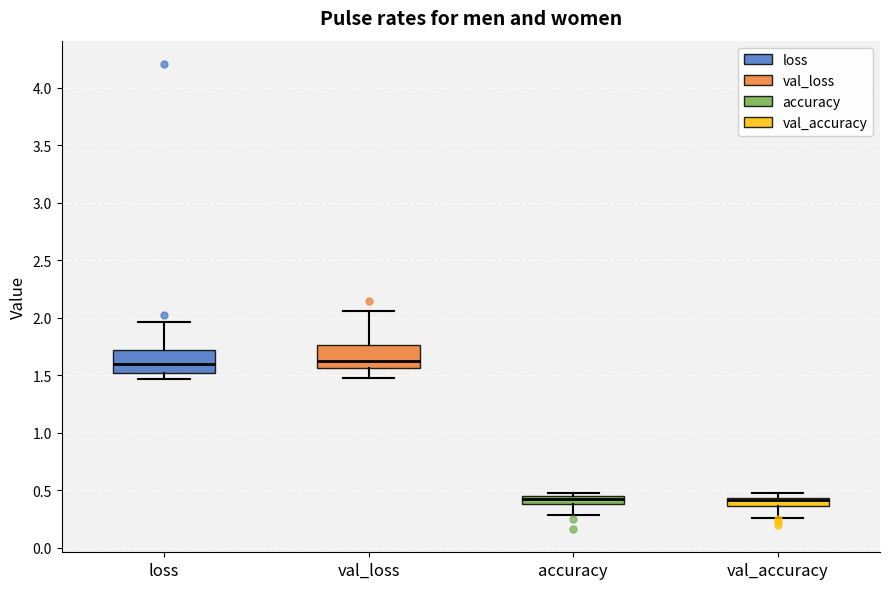

Where does the lower whisker of the box for val_loss end on the y-axis? The values are not printed on the chart, so give them approximately, as read against the axis.

1.50